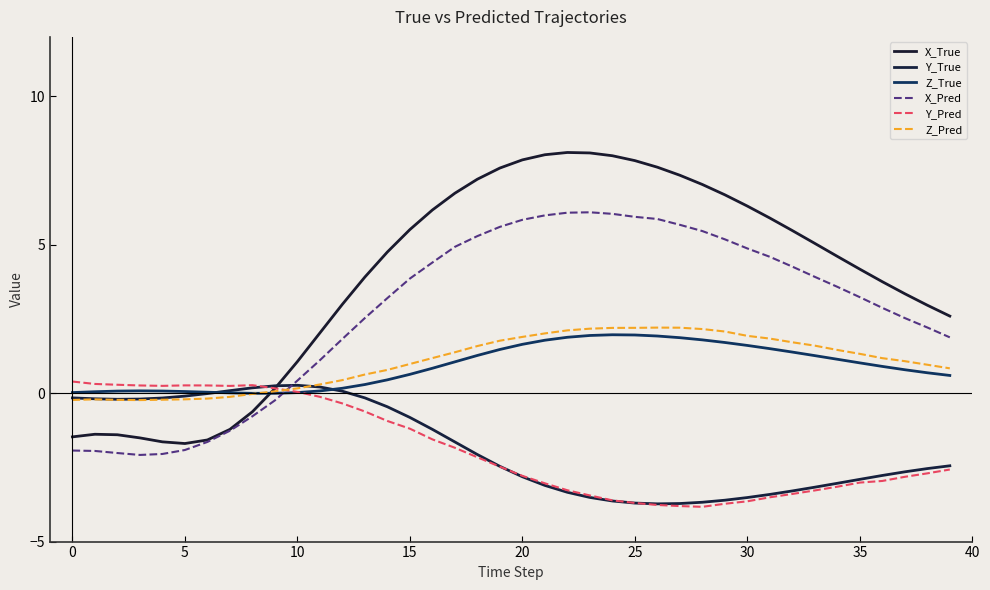

Does the chart display data point markers on the line(s)?

No